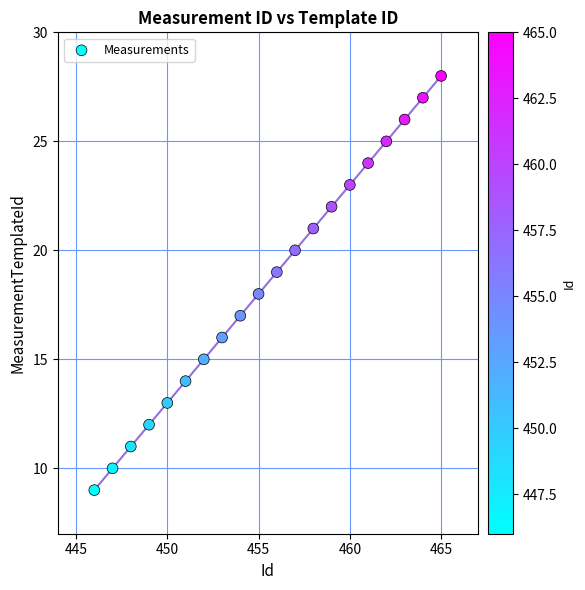

What is the range of X values (max minus min)?

19